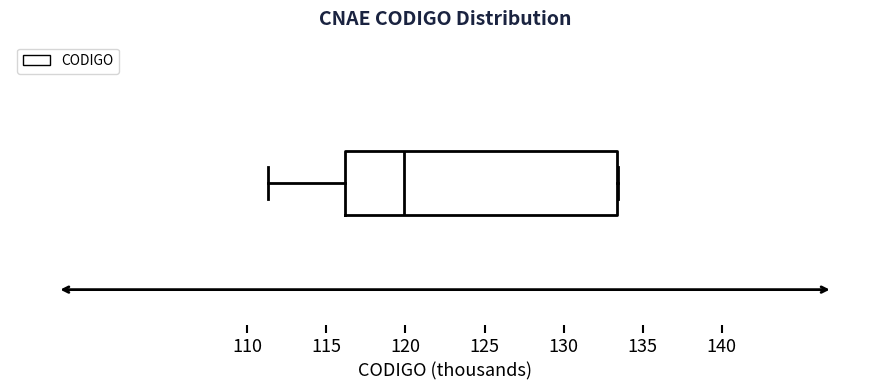

Read this box plot against the x-axis: the position of the median line, the range covered by the box, and the ends of both whiskers. The values are not printed on the chart, so give them approximately, as read against the axis.

median 120.0, box 116.0 to 133.5, whiskers 111.5 to 133.5